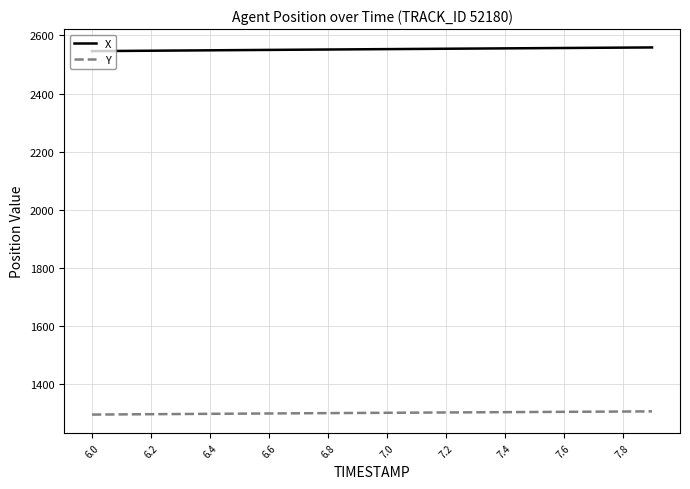

True or false: Y and X intersect in this chart.

False